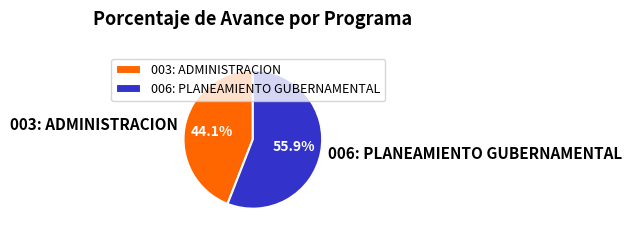

To the nearest percent, what is the average slice percentage?

50%